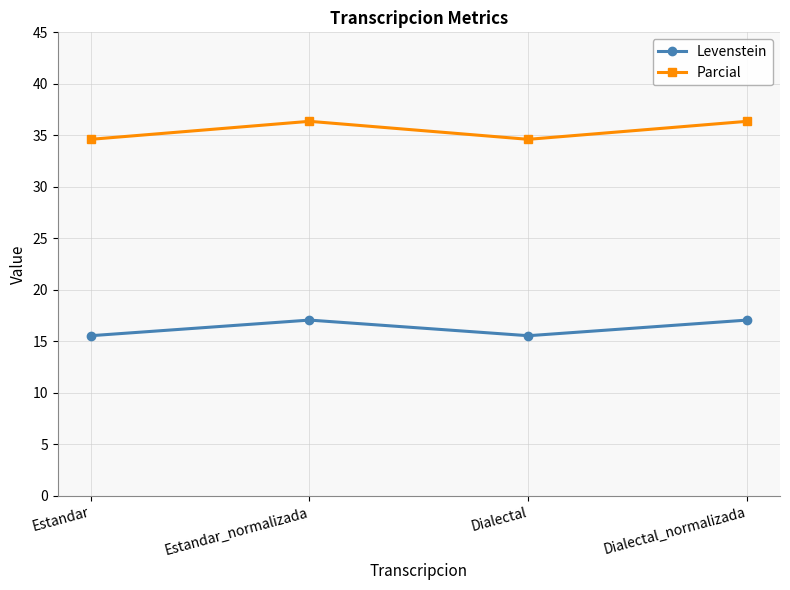

At how many categories does at least one series exceed 31?

4